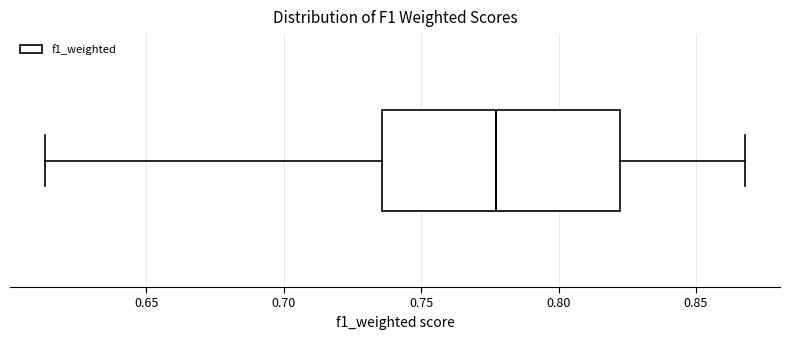

Read this box plot against the x-axis: the position of the median line, the range covered by the box, and the ends of both whiskers. The values are not printed on the chart, so give them approximately, as read against the axis.

median 0.775, box 0.735 to 0.820, whiskers 0.615 to 0.870